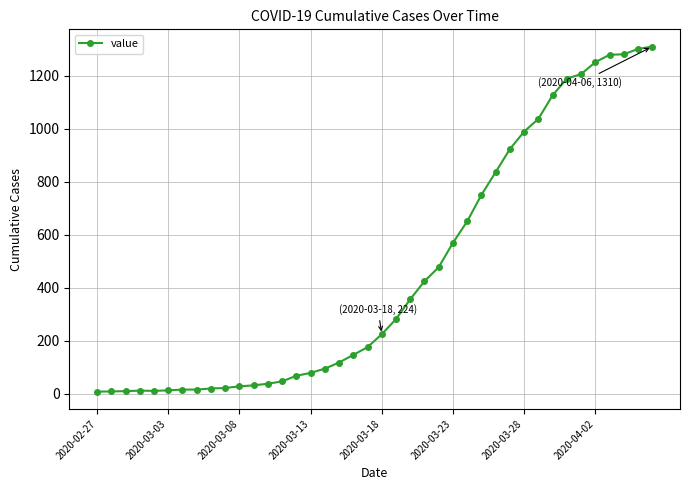

Does the chart have visible grid lines?

Yes